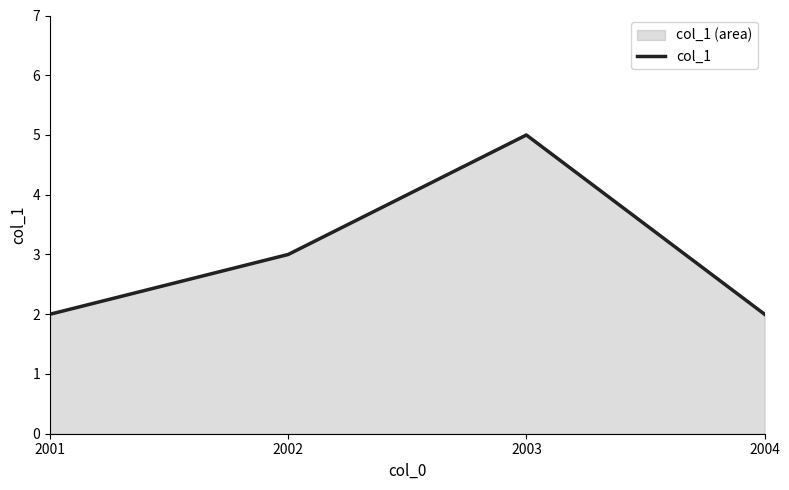

What is the change in value from 2003 to 2004?

-3